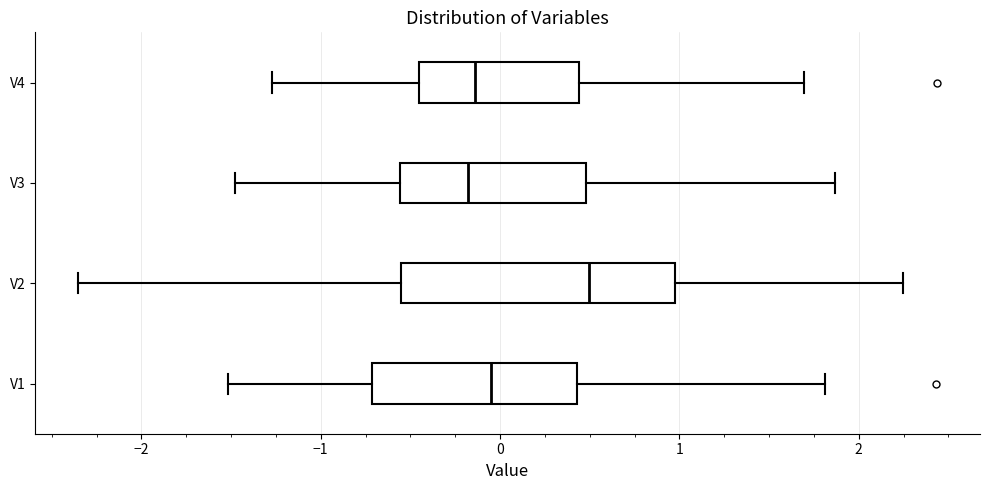

Where is the left edge of the box for V2 on the x-axis? The values are not printed on the chart, so give them approximately, as read against the axis.

-0.6